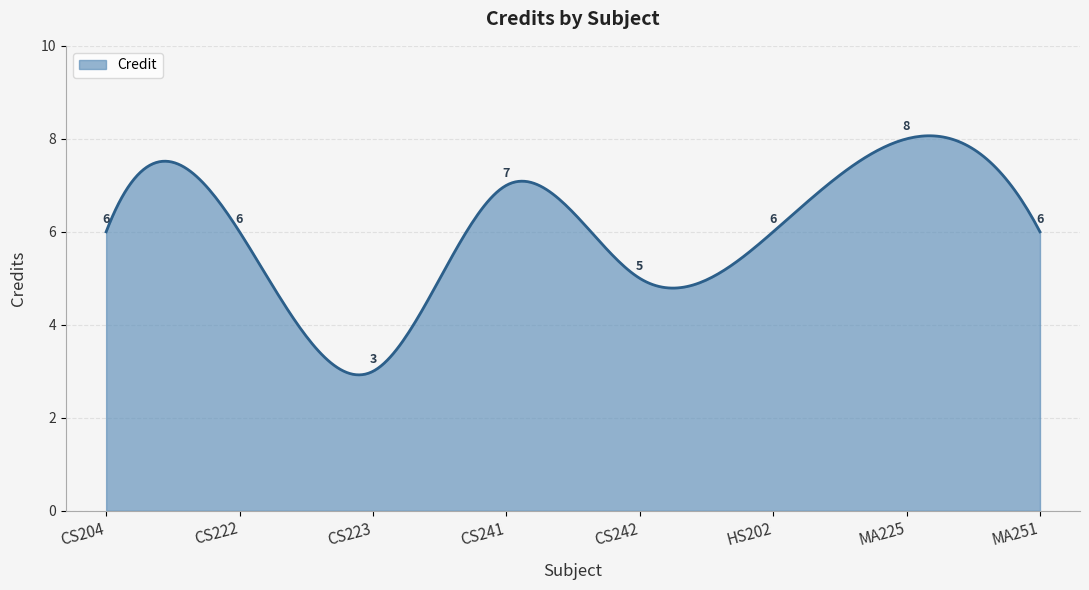

What is the smallest value displayed?

2.9